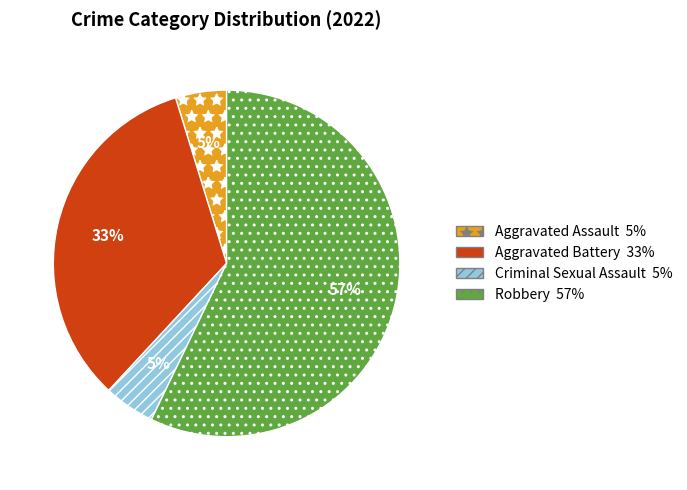

To the nearest percent, what percentage of the pie is Robbery?

57%